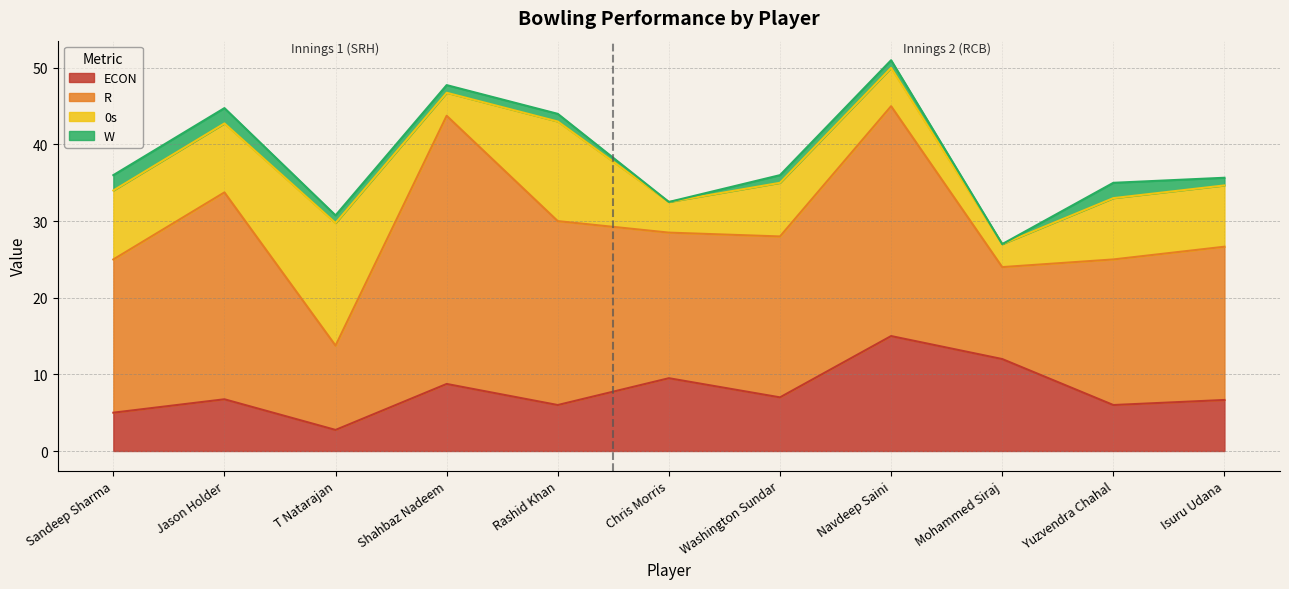

Rank the series at Rashid Khan from lowest to highest value.

W, ECON, 0s, R